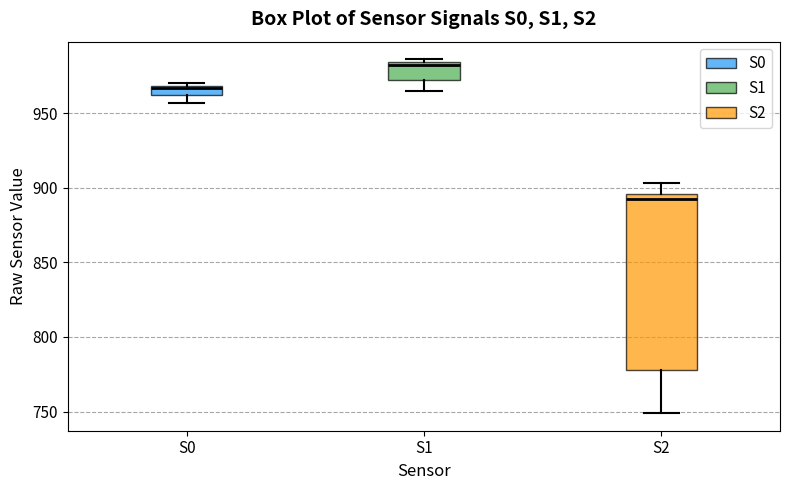

Where is the lower edge of the box for S1 on the y-axis? The values are not printed on the chart, so give them approximately, as read against the axis.

970